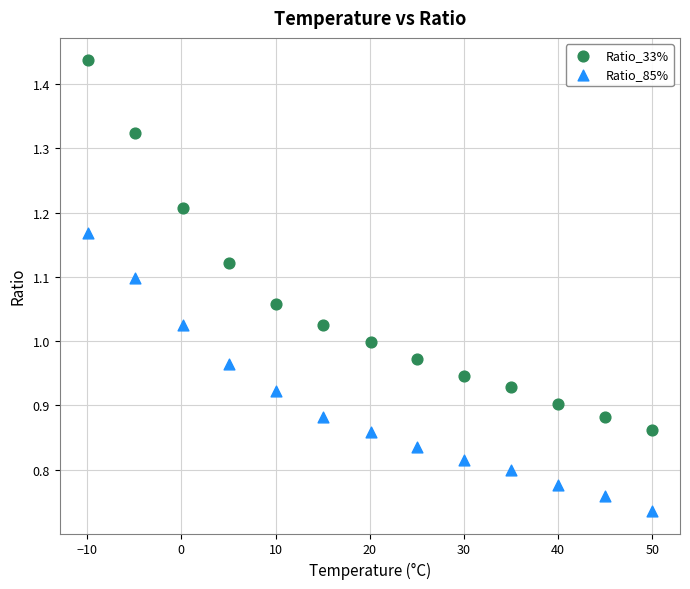

What are all the series names shown in the legend?

Ratio_33%, Ratio_85%